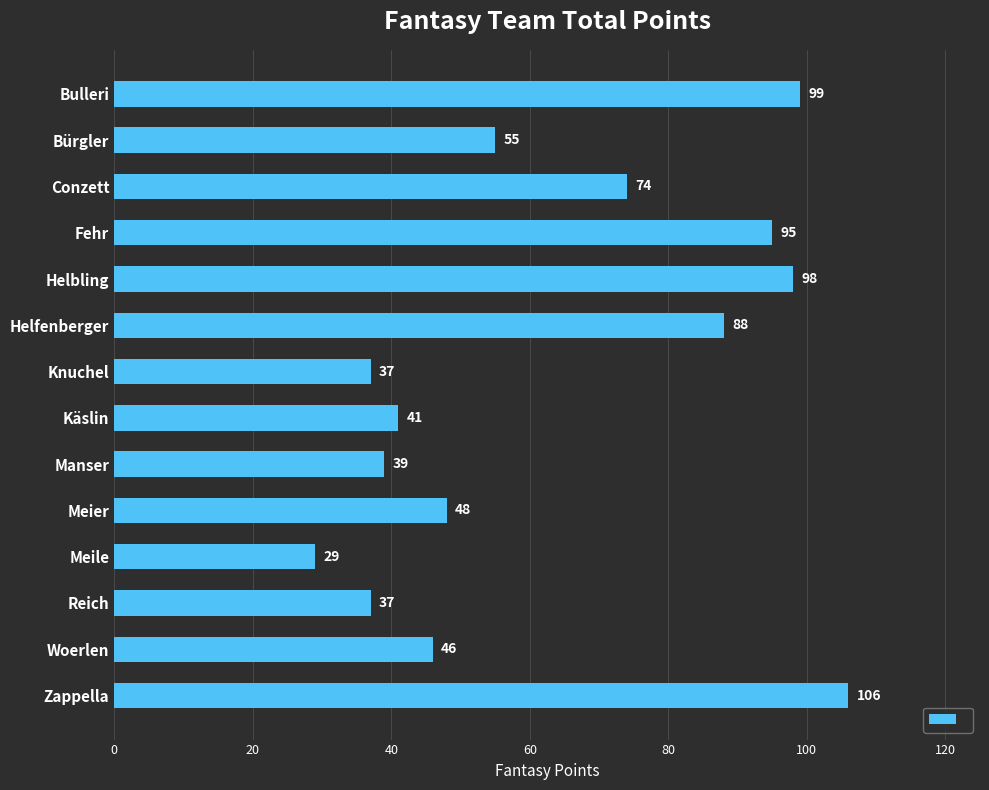

Which category has the highest value across all series?

Zappella